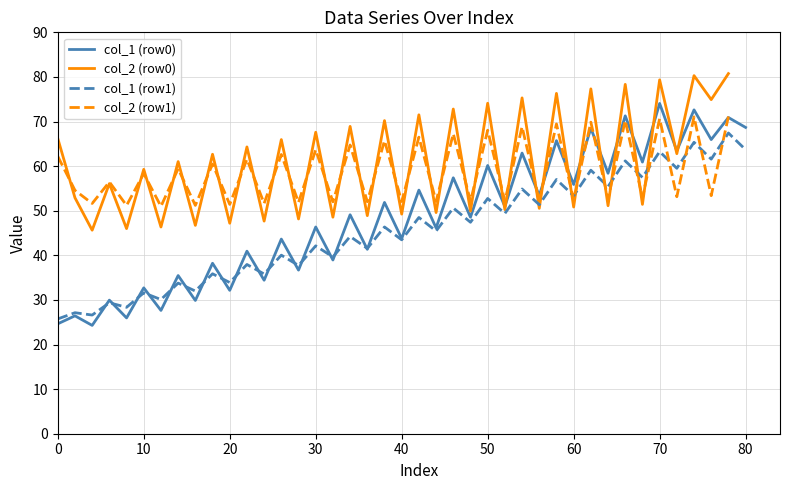

What is the minimum value for col_1 (row0)?

24.3